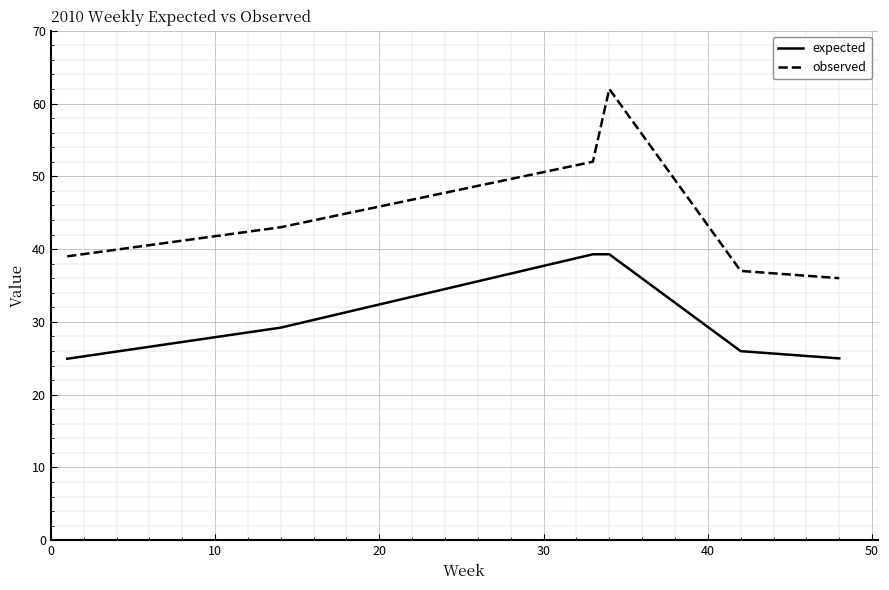

Which series has the widest spread of values?

observed